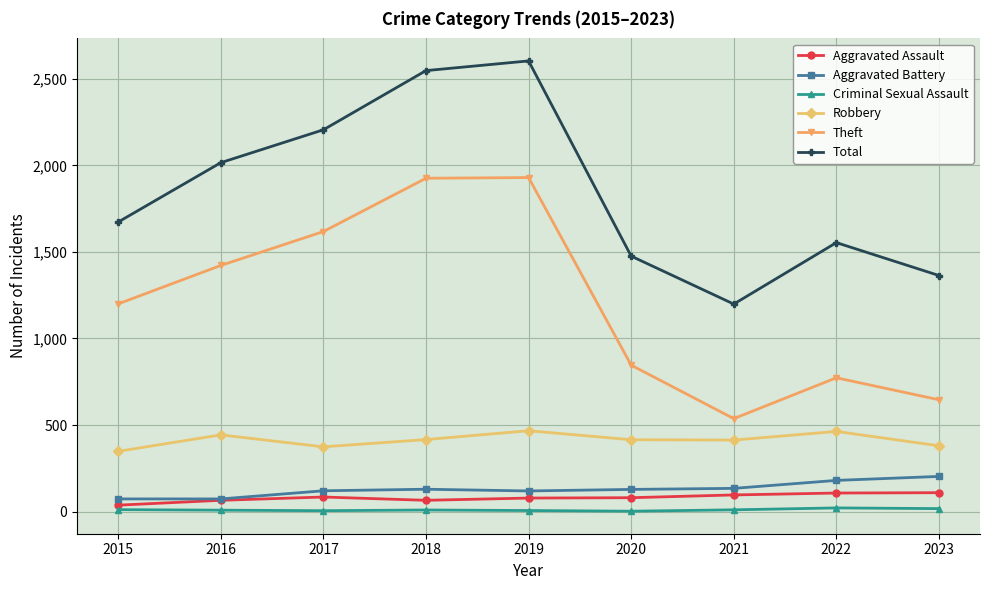

True or false: Criminal Sexual Assault and Aggravated Battery intersect in this chart.

False